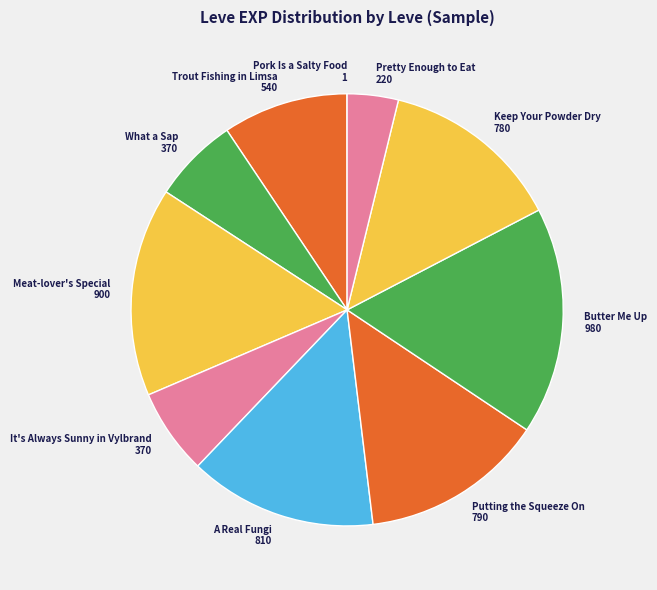

Is the sum of Butter Me Up 980 and What a Sap 370 greater than half?

No